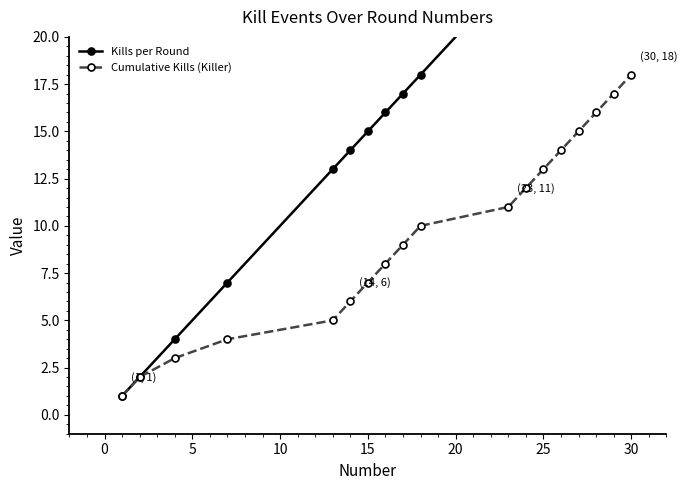

At which label does Cumulative Kills (Killer) reach its peak?

30